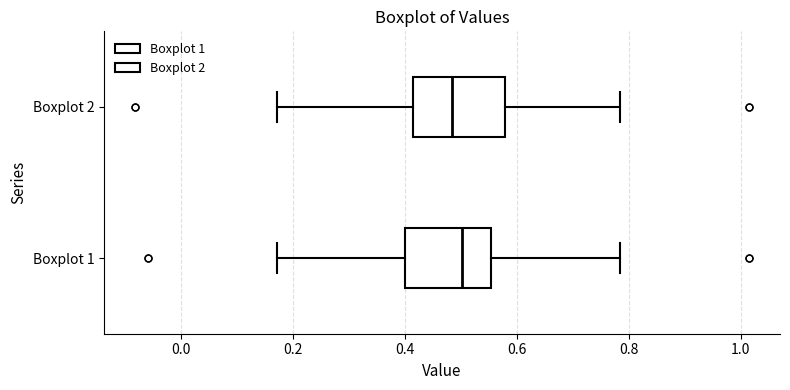

Reading bottom to top, read every box against the x-axis: the position of its median line, the range the box covers, and the ends of its whiskers. The values are not printed on the chart, so give them approximately, as read against the axis.

Boxplot 1: median 0.50, box 0.40 to 0.56, whiskers 0.18 to 0.78
Boxplot 2: median 0.48, box 0.42 to 0.58, whiskers 0.18 to 0.78